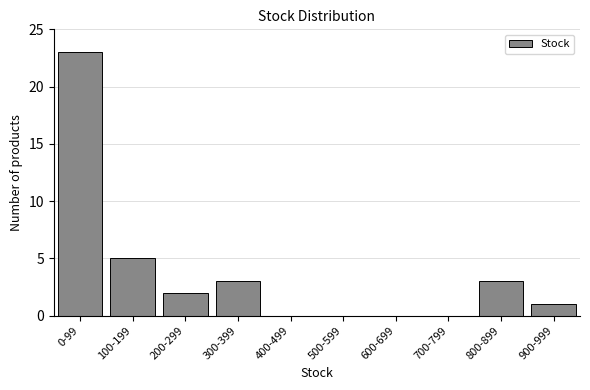

Reading left to right, list all the values displayed in this chart.

0-99=23	100-199=5	200-299=2	300-399=3	400-499=0	500-599=0	600-699=0	700-799=0	800-899=3	900-999=1